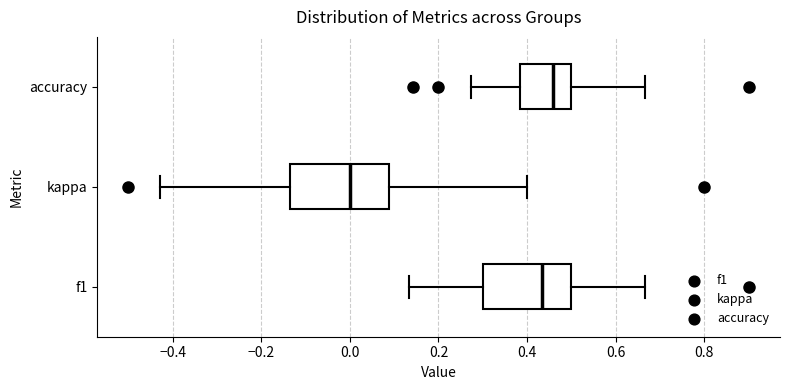

Where does the left whisker of the box for f1 end on the x-axis? The values are not printed on the chart, so give them approximately, as read against the axis.

0.14